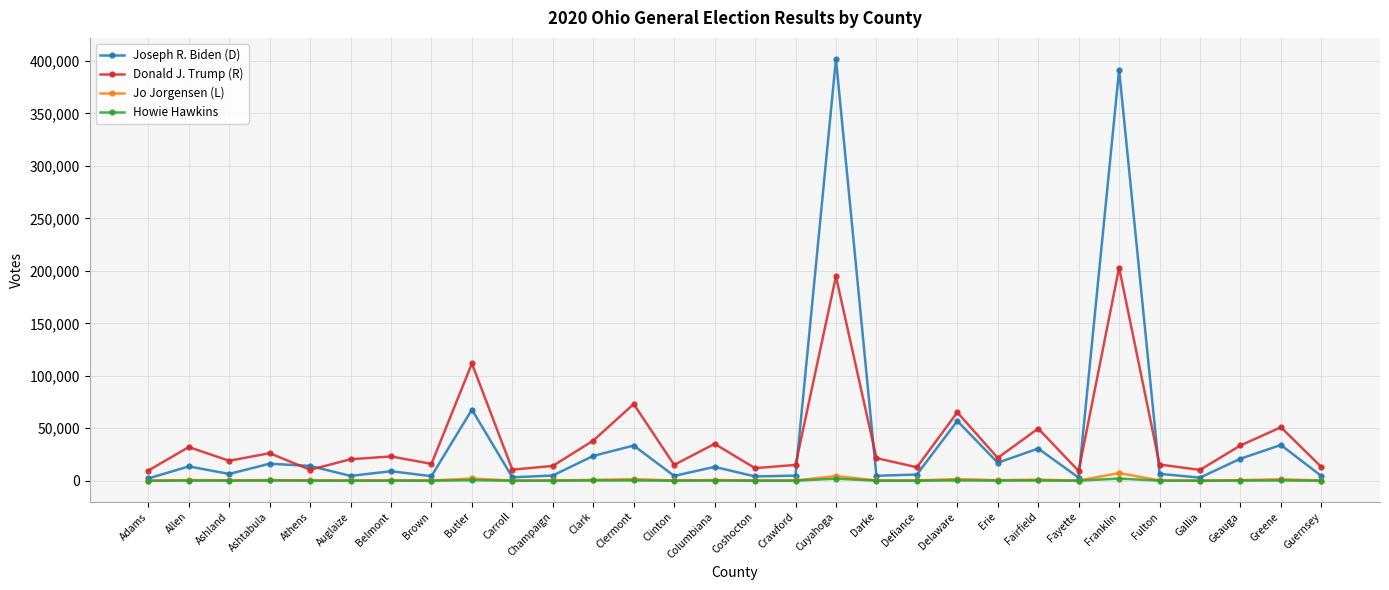

Which series changed the most between Butler and Delaware?

Donald J. Trump (R)